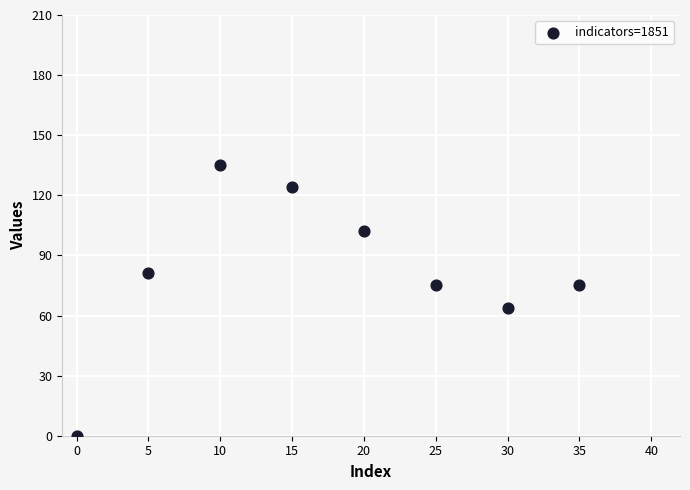

What is the range of Y values (max minus min)?

135